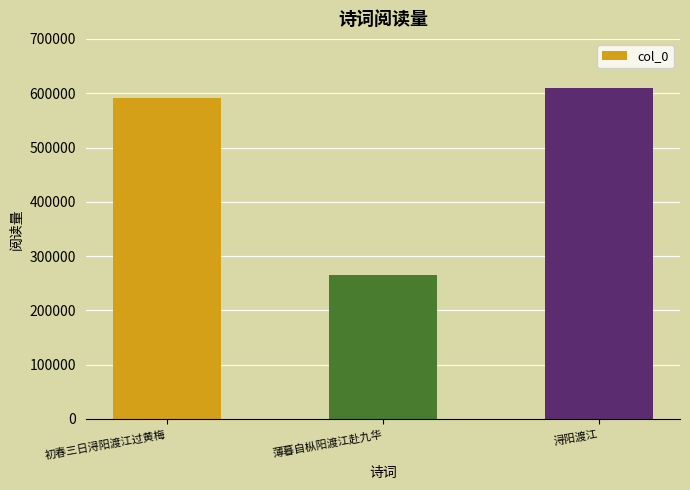

What is the smallest value displayed?

265472